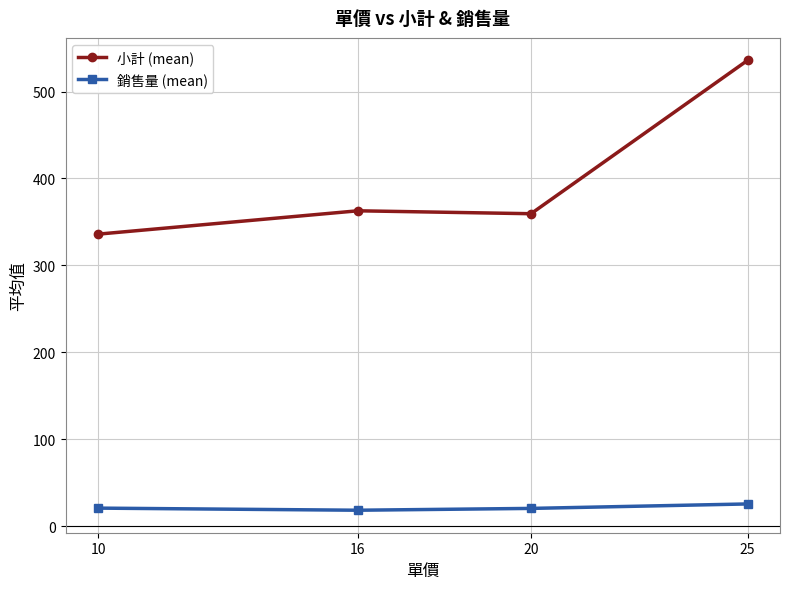

Rank the series by their maximum value, from highest to lowest.

小計 (mean), 銷售量 (mean)